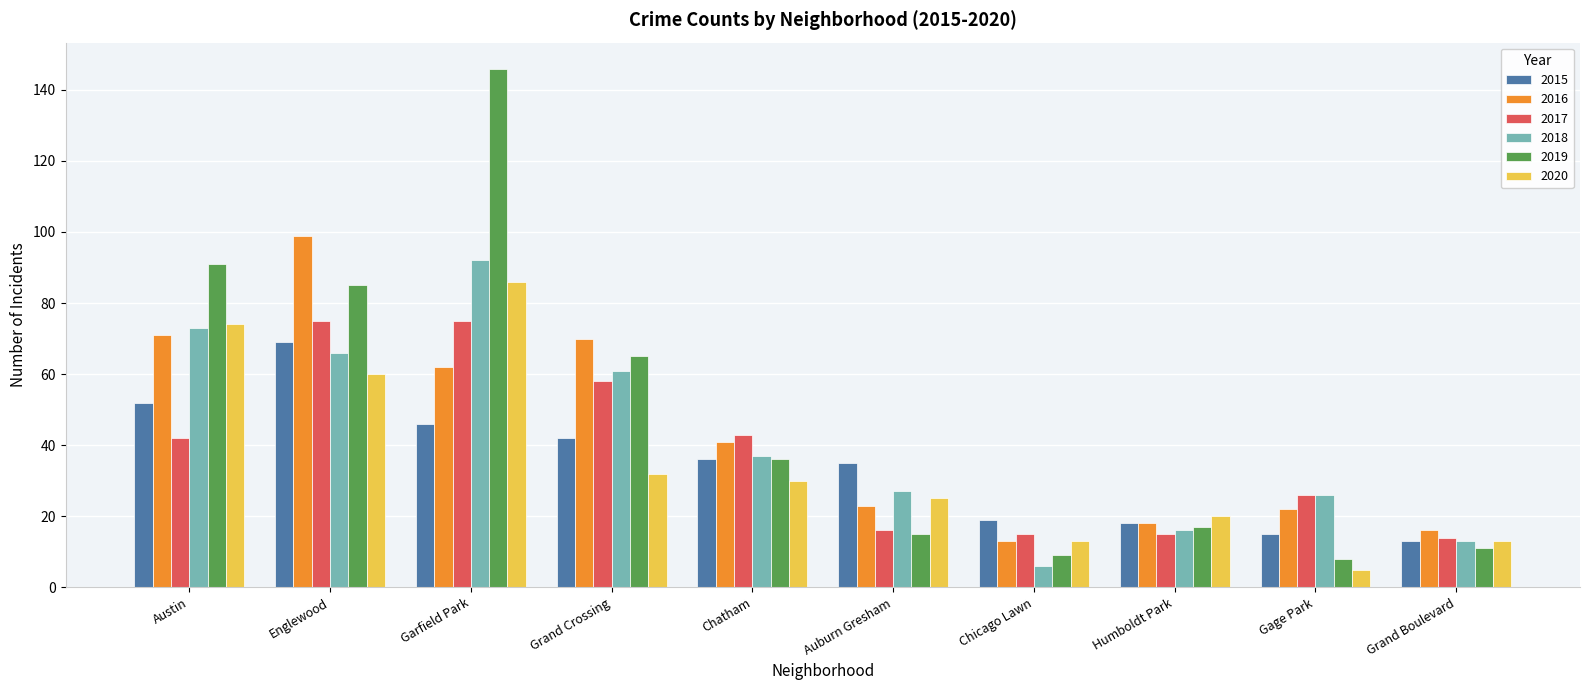

What is the sum of all 2019 values?

483